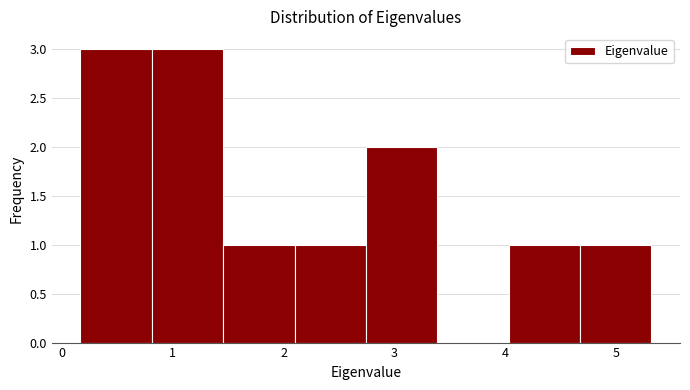

What is the height of the bar covering 1.5 to 2.1 on the x-axis? Neither the bar edges nor the heights are printed on the chart, so give them approximately, as read against the axes.

1